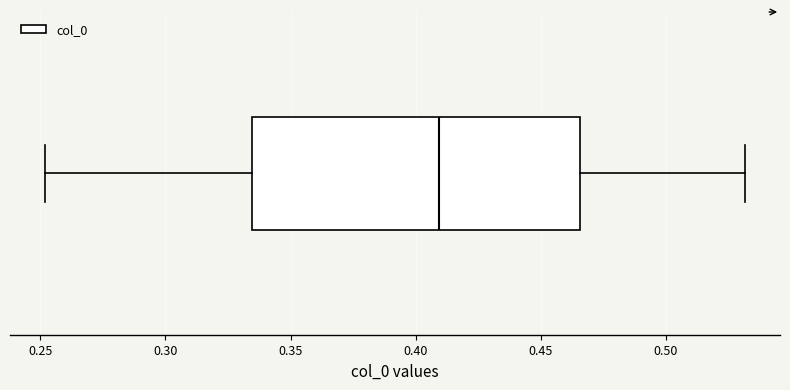

Read this box plot against the x-axis: the position of the median line, the range covered by the box, and the ends of both whiskers. The values are not printed on the chart, so give them approximately, as read against the axis.

median 0.410, box 0.335 to 0.465, whiskers 0.250 to 0.530